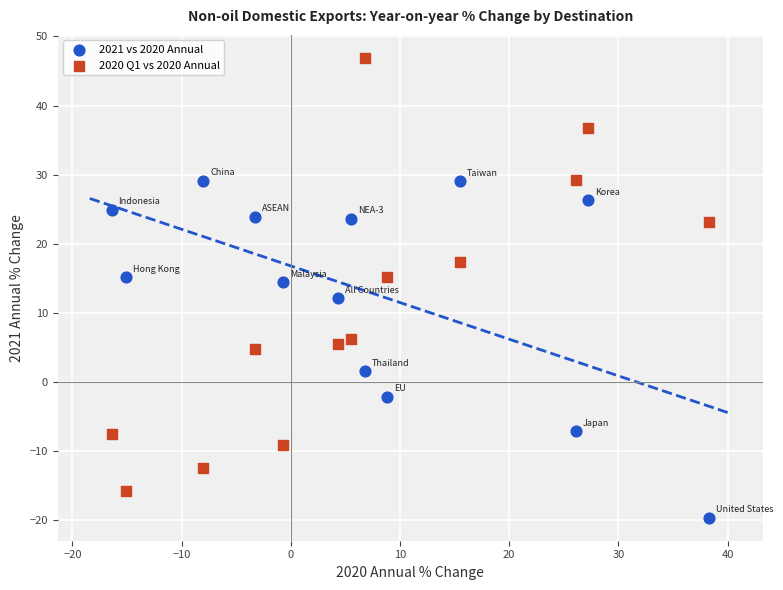

Which series contains the lowest Y value?

2021 vs 2020 Annual